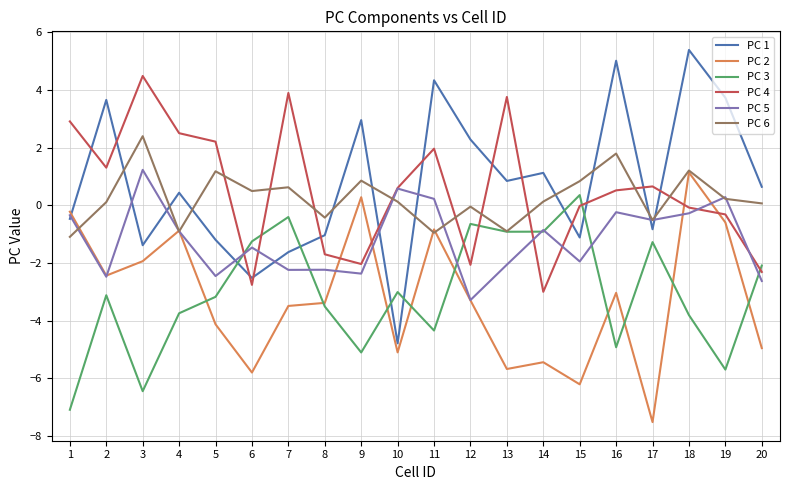

How many lines are shown in the chart?

6